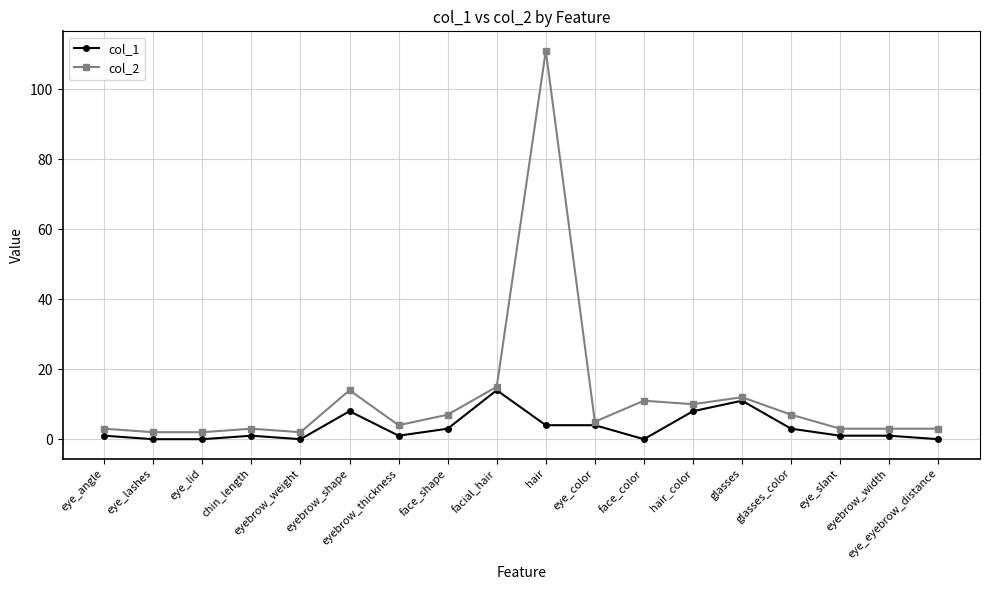

Reading right to left, extract all data points from this chart.

col_1: 0	1	1	3	11	8	0	4	4	14	3	1	8	0	1	0	0	1
col_2: 3	3	3	7	12	10	11	5	111	15	7	4	14	2	3	2	2	3